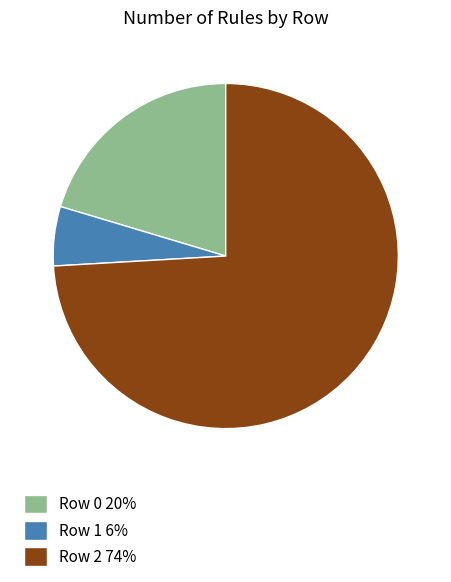

True or false: Row 0 accounts for 20% of the total.

True